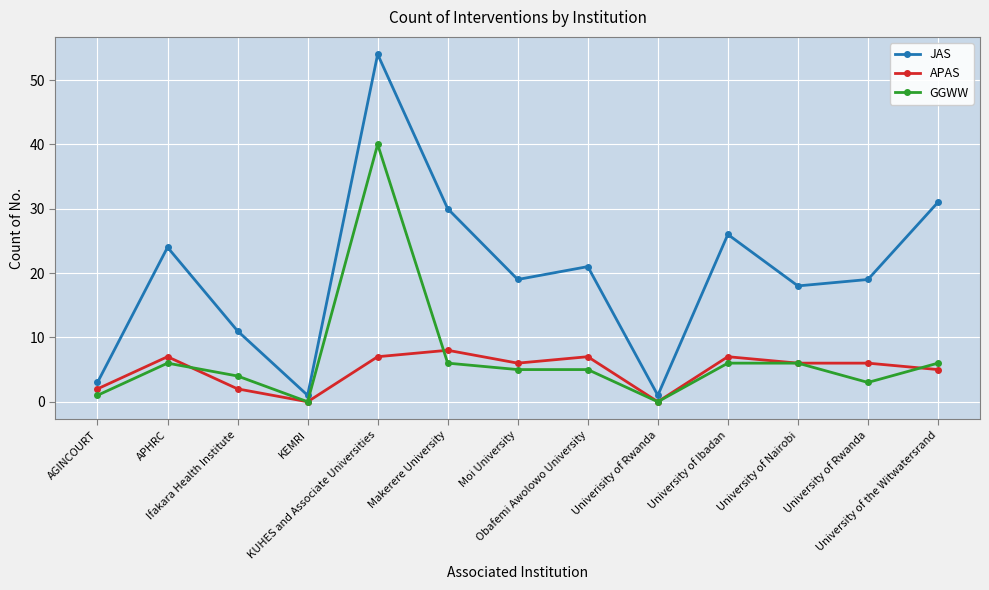

At Moi University, list the series in order from smallest to largest.

GGWW, APAS, JAS